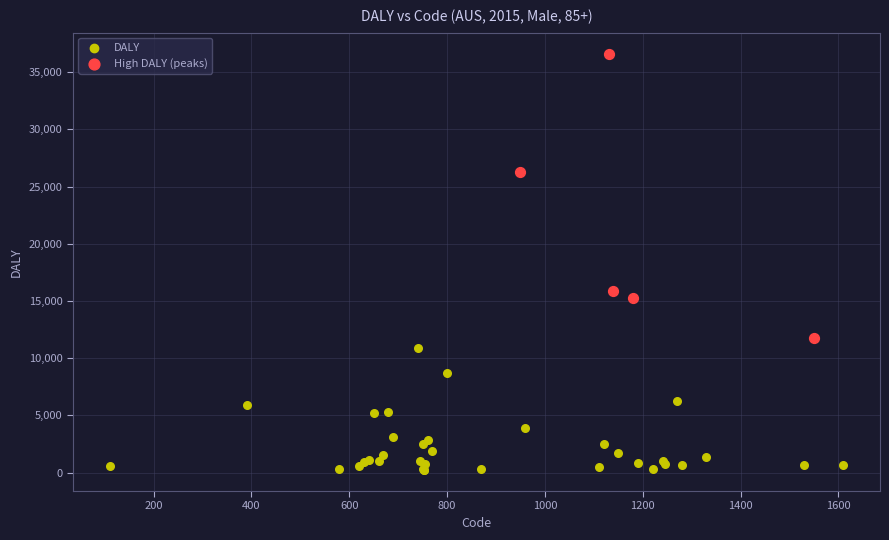

Which series contains the lowest Y value?

DALY